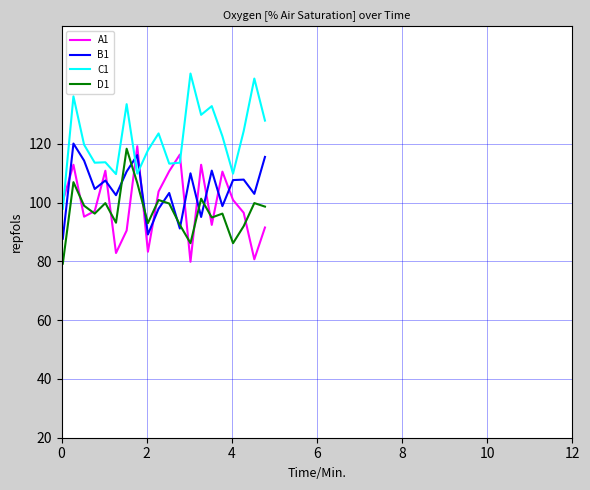

What is the difference between the maximum and minimum values in the B1 series?

32.4